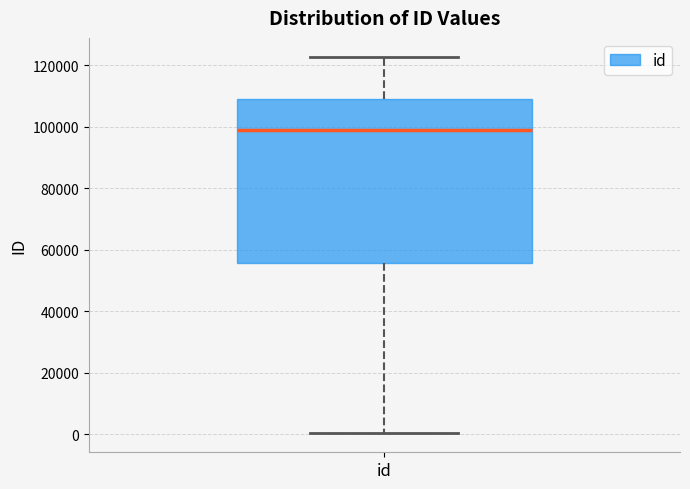

Transcribe this box plot: give where the median line is, the range the box spans, and where the two whiskers end, as read against the y-axis. The values are not printed on the chart, so give them approximately, as read against the axis.

median 98000, box 56000 to 110000, whiskers 0 to 122000